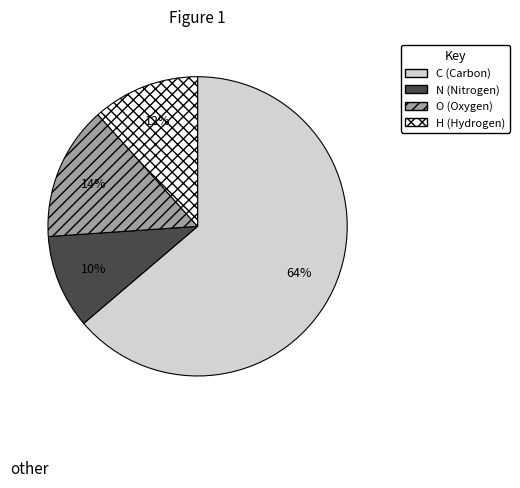

Which has a higher value, C or N?

C